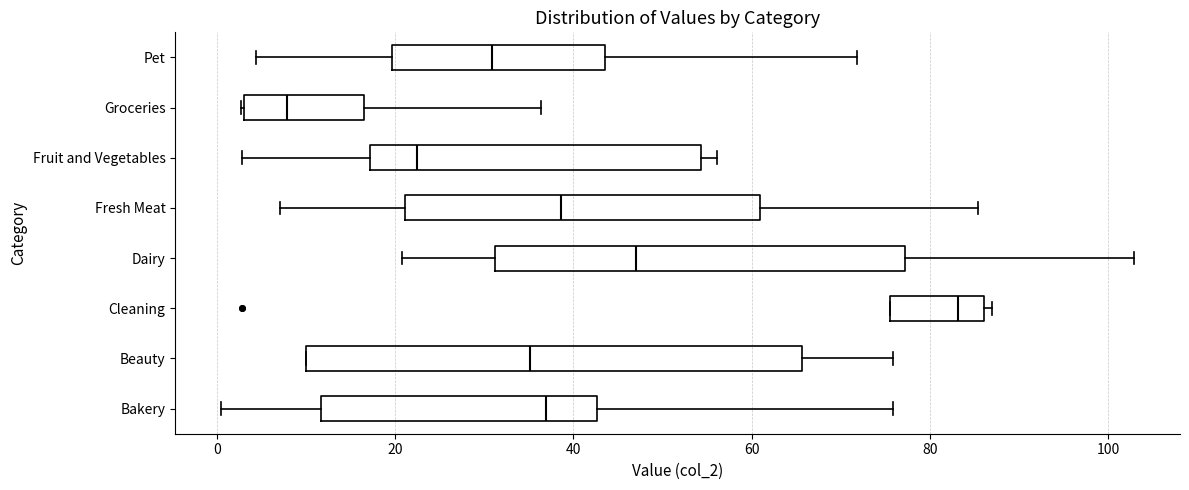

Reading bottom to top, read every box against the x-axis: the position of its median line, the range the box covers, and the ends of its whiskers. The values are not printed on the chart, so give them approximately, as read against the axis.

Bakery: median 36, box 12 to 42, whiskers 0 to 76
Beauty: median 36, box 10 to 66, whiskers 10 to 76
Cleaning: median 84, box 76 to 86, whiskers 76 to 88
Dairy: median 48, box 32 to 78, whiskers 20 to 102
Fresh Meat: median 38, box 22 to 60, whiskers 8 to 86
Fruit and Vegetables: median 22, box 18 to 54, whiskers 2 to 56
Groceries: median 8, box 4 to 16, whiskers 2 to 36
Pet: median 30, box 20 to 44, whiskers 4 to 72